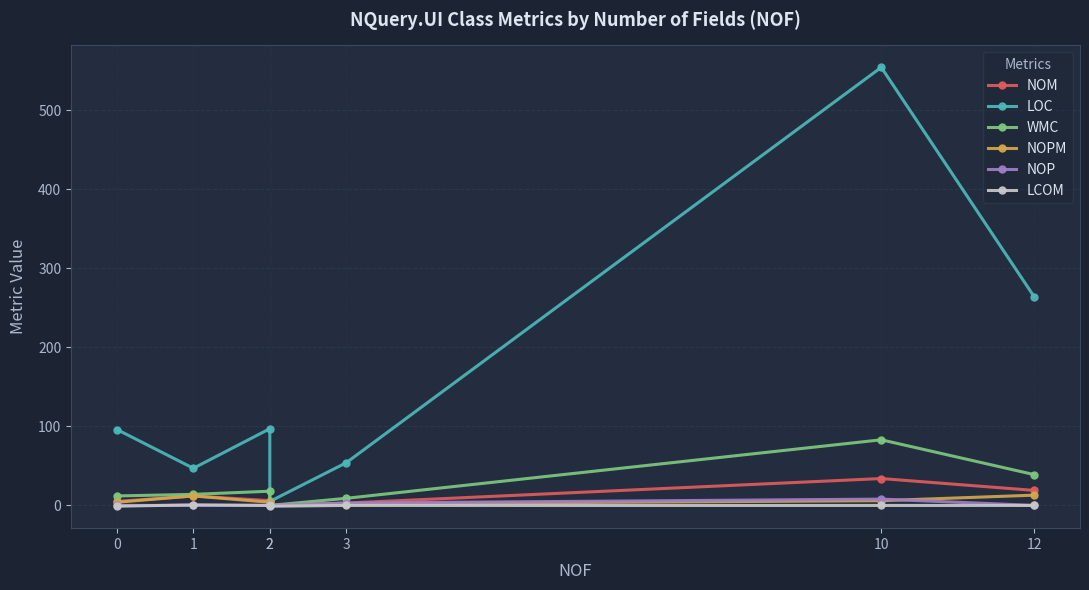

Which label corresponds to the largest value in the chart?

10